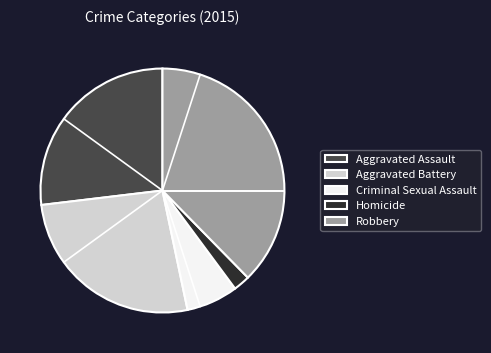

Which slice is the smallest?

Homicide